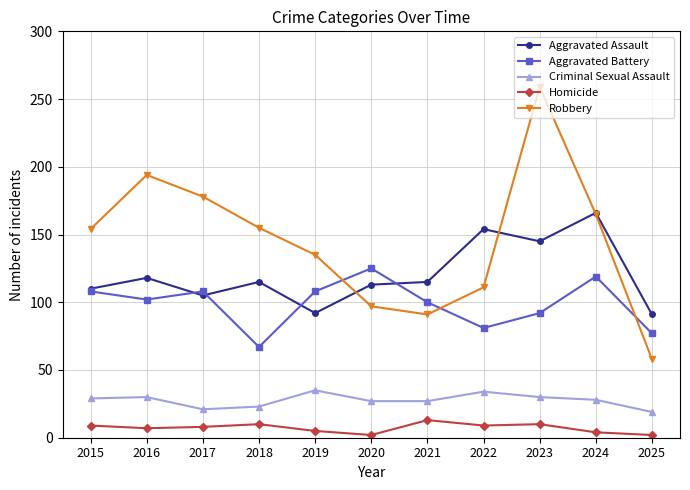

Which series has the largest range (max minus min)?

Robbery